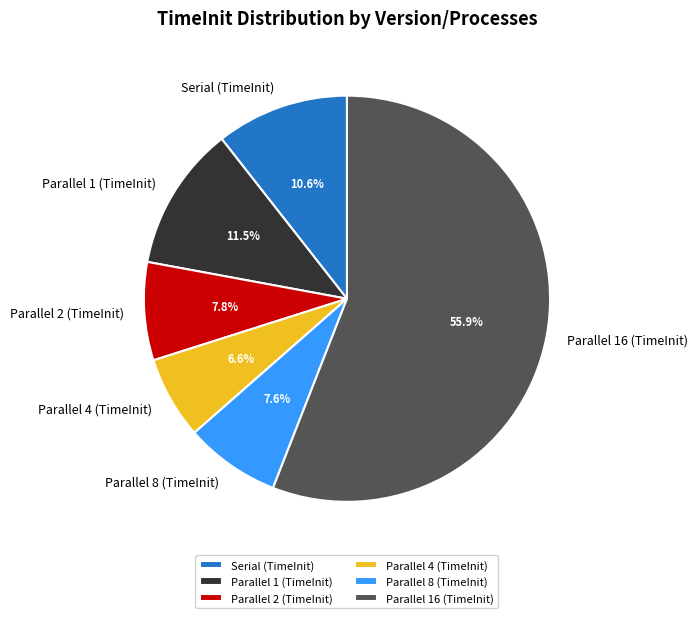

Is it true that Serial (TimeInit) is 19% of the pie?

False